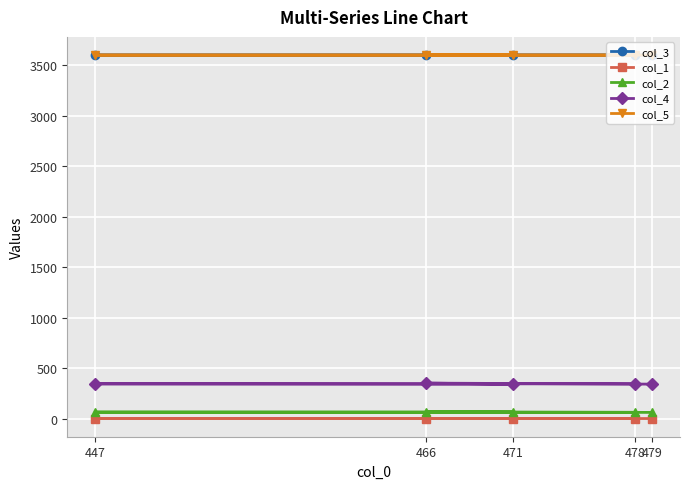

True or false: col_5 has a value of 3600.0 at 466.

True